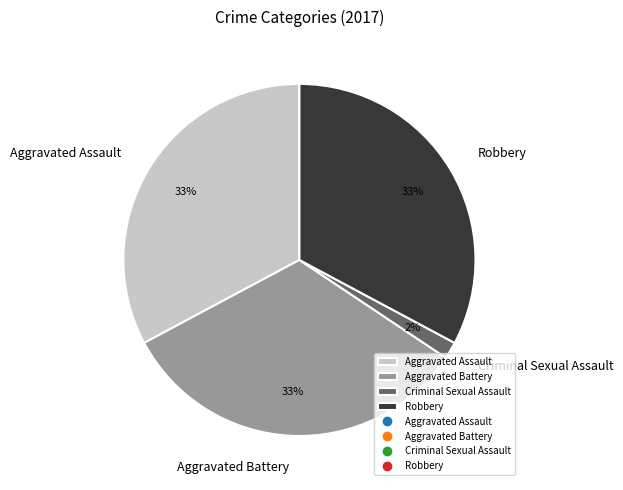

To the nearest percent, what portion does Aggravated Assault represent?

33%